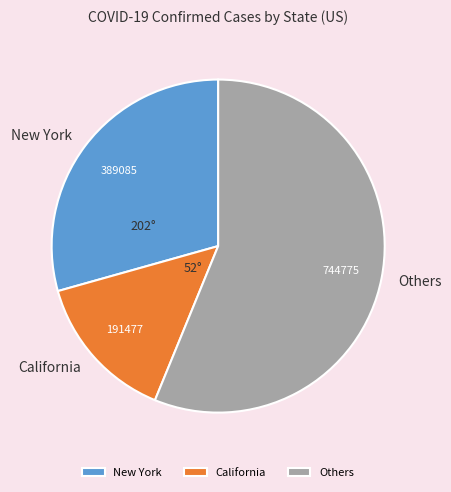

Does any single category account for the majority?

Yes